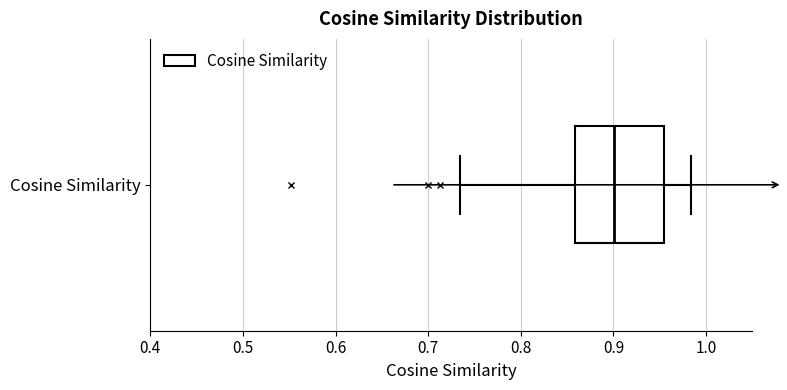

Read this box plot against the x-axis: the position of the median line, the range covered by the box, and the ends of both whiskers. The values are not printed on the chart, so give them approximately, as read against the axis.

median 0.90, box 0.86 to 0.95, whiskers 0.73 to 0.98